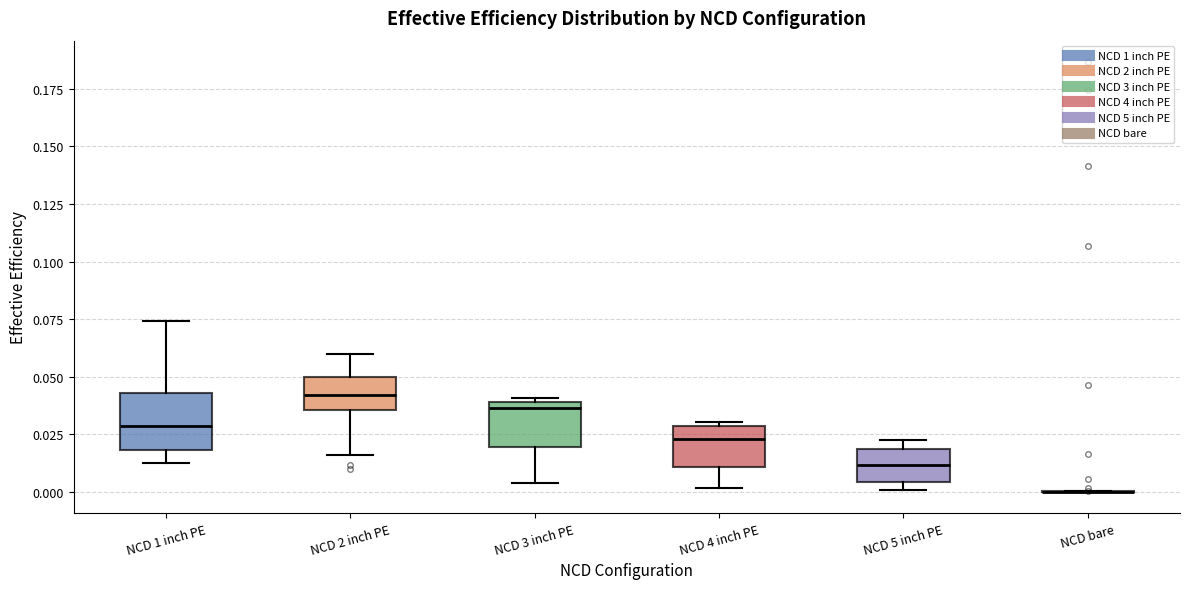

Reading left to right, read every box against the y-axis: the position of its median line, the range the box covers, and the ends of its whiskers. The values are not printed on the chart, so give them approximately, as read against the axis.

NCD 1 inch PE: median 0.030, box 0.020 to 0.045, whiskers 0.010 to 0.075
NCD 2 inch PE: median 0.040, box 0.035 to 0.050, whiskers 0.015 to 0.060
NCD 3 inch PE: median 0.035, box 0.020 to 0.040, whiskers 0.005 to 0.040 (just above the box's upper edge)
NCD 4 inch PE: median 0.025, box 0.010 to 0.030, whiskers 0.000 to 0.030 (just above the box's upper edge)
NCD 5 inch PE: median 0.010, box 0.005 to 0.020, whiskers 0.000 to 0.020 (just above the box's upper edge)
NCD bare: box collapsed to a line at 0.000, whiskers 0.000 to 0.000